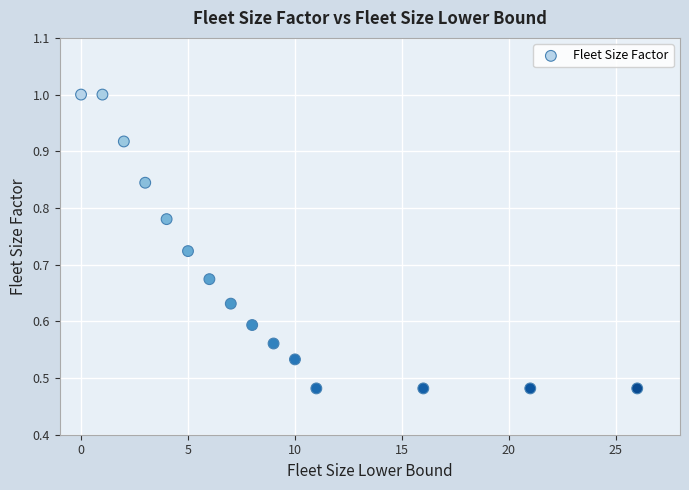

What is the range of X values (max minus min)?

26.0